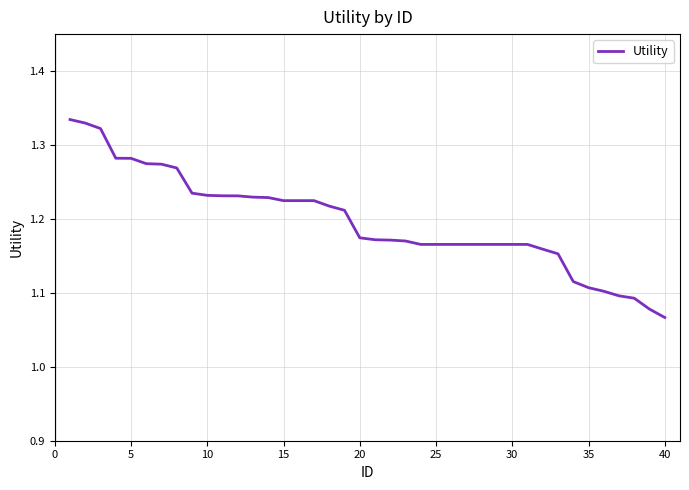

Count the values in the range 1 to 2.

40